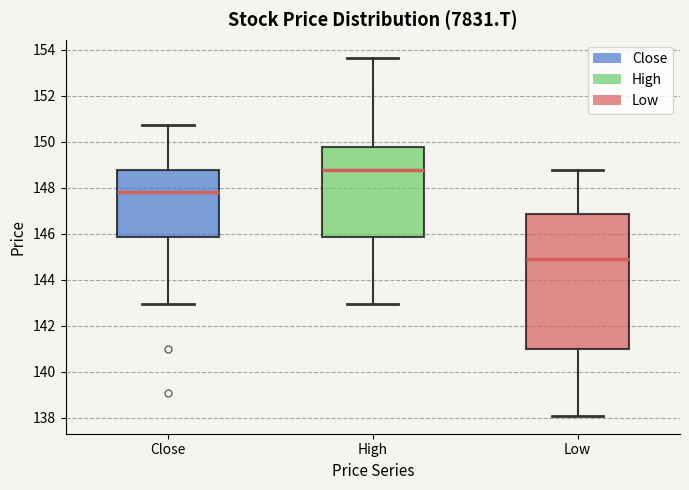

Which box's median line is the lowest?

Low